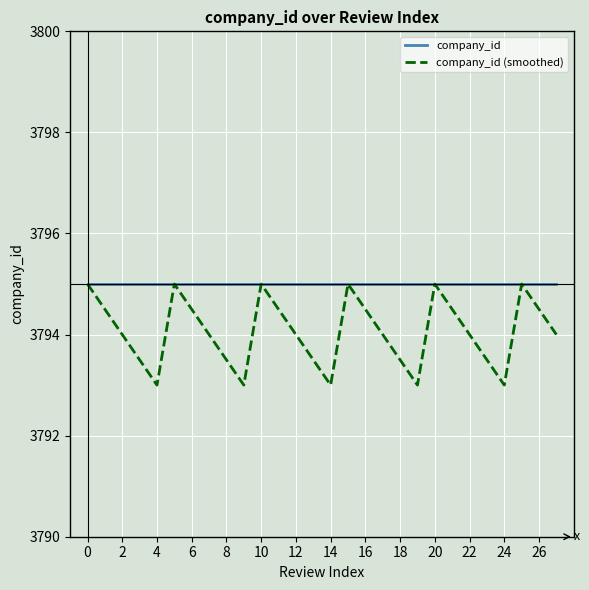

Does the chart have visible grid lines?

Yes